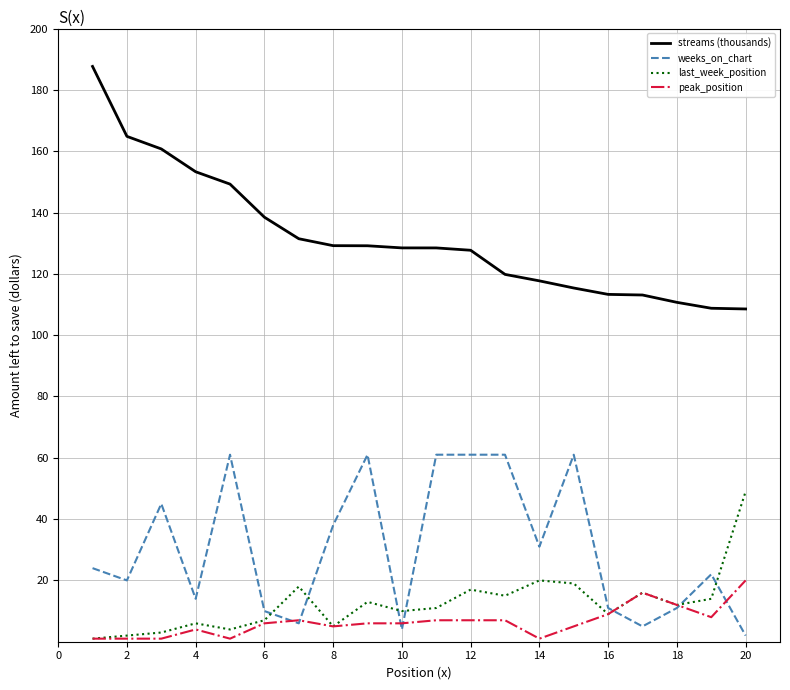

Which series has the largest range (max minus min)?

streams (thousands)